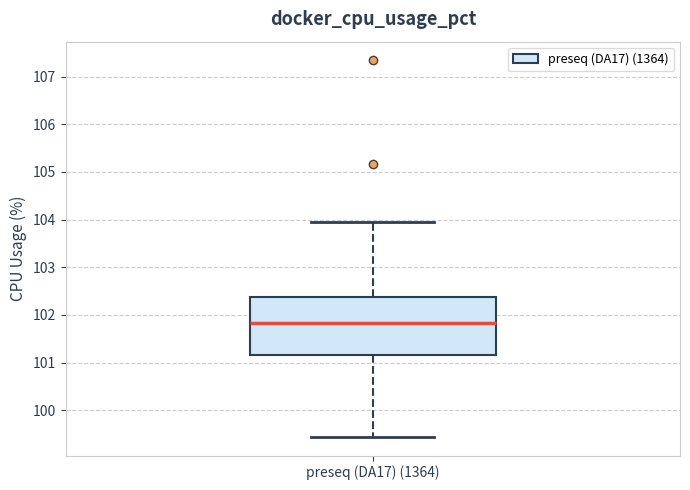

Where is the upper edge of the box for preseq (DA17) (1364) on the y-axis? The values are not printed on the chart, so give them approximately, as read against the axis.

102.4